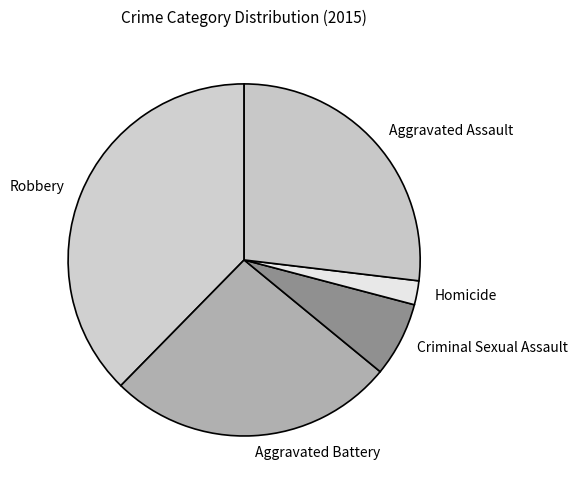

Is it true that Aggravated Battery is 26% of the pie?

True